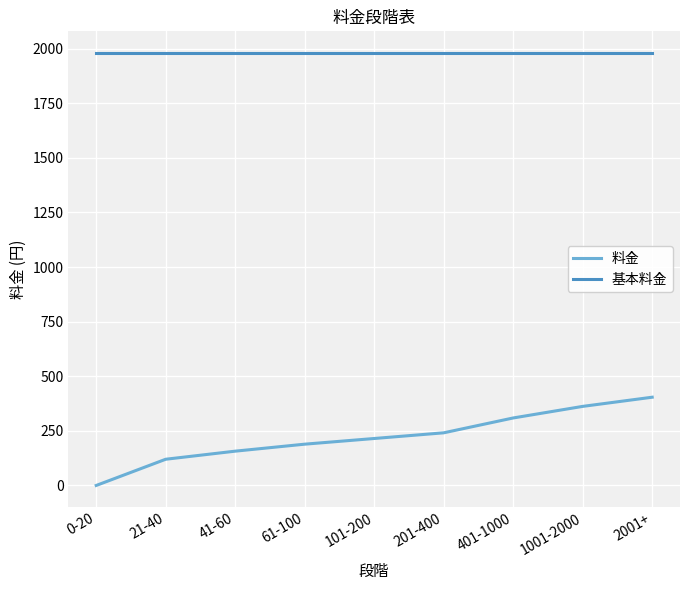

True or false: 料金 and 基本料金 intersect in this chart.

False